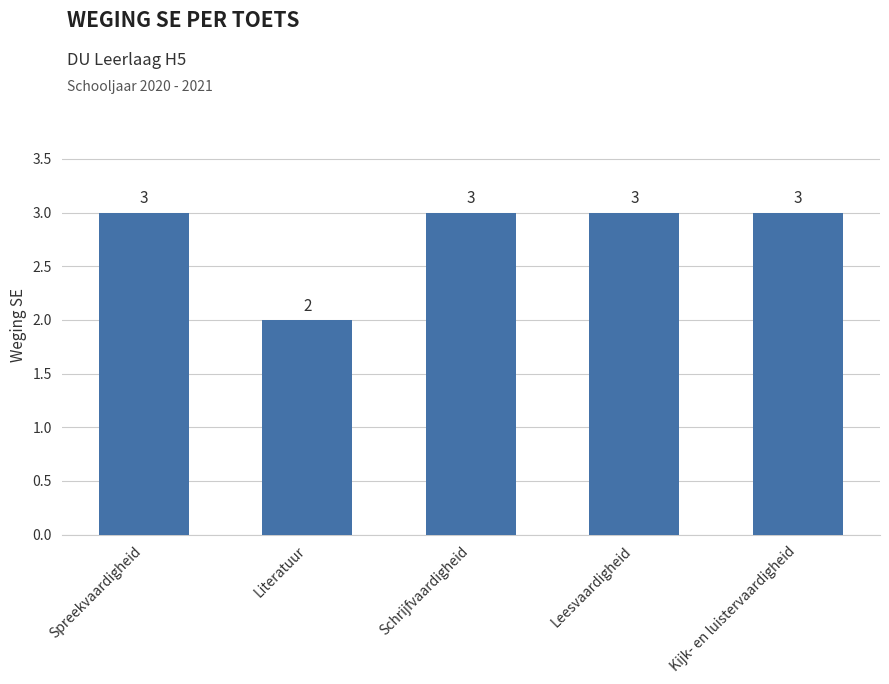

Which label corresponds to the smallest value in the chart?

Literatuur